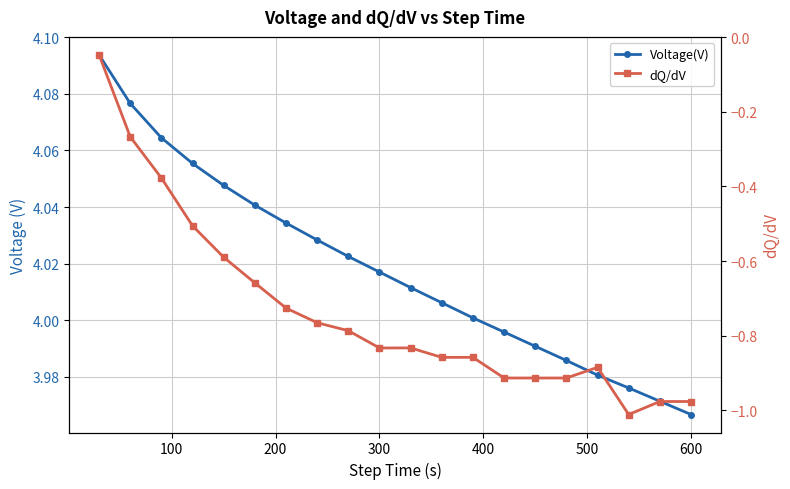

What is the value of the dQ/dV point at the 14th from the left?

-0.9